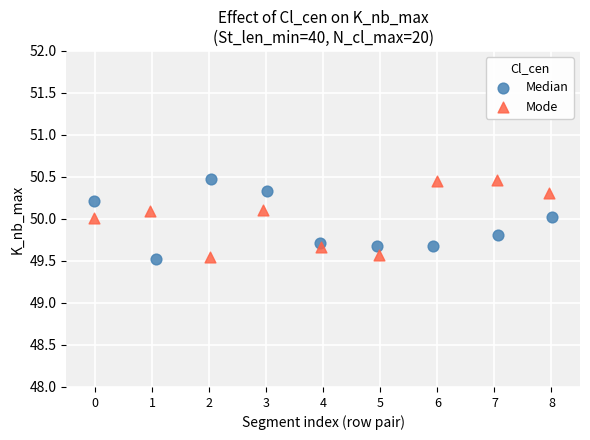

What are all the series names shown in the legend?

Median, Mode